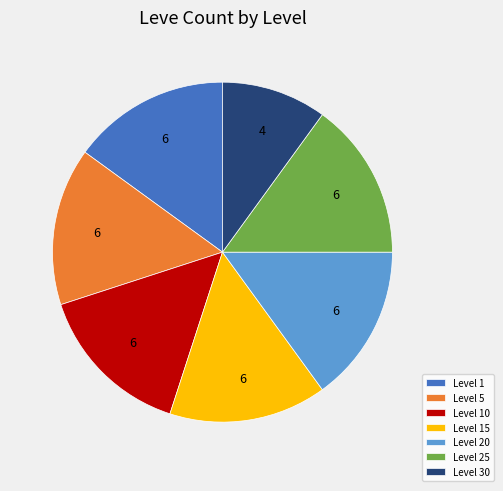

Is the sum of Level 10 and Level 15 greater than half?

No